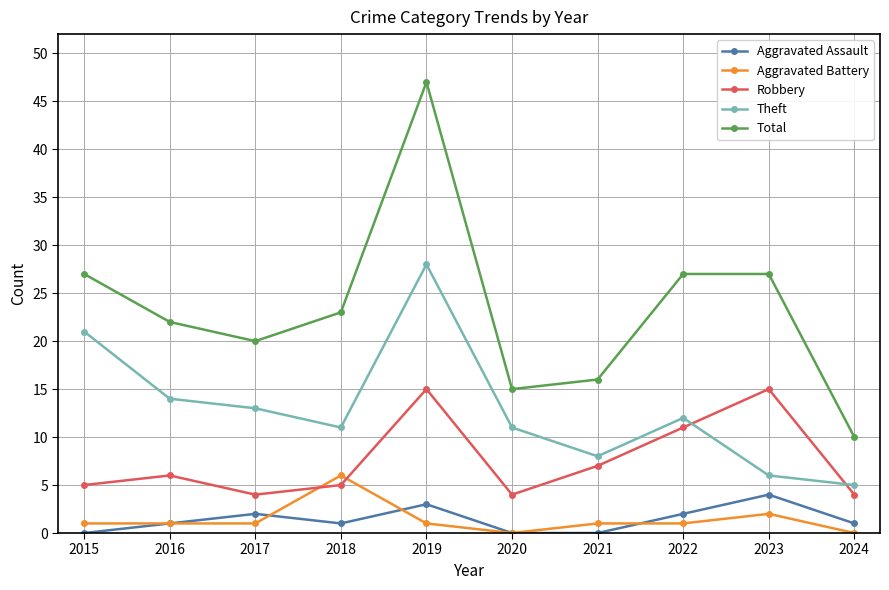

Rank the series by their maximum value, from lowest to highest.

Aggravated Assault, Aggravated Battery, Robbery, Theft, Total